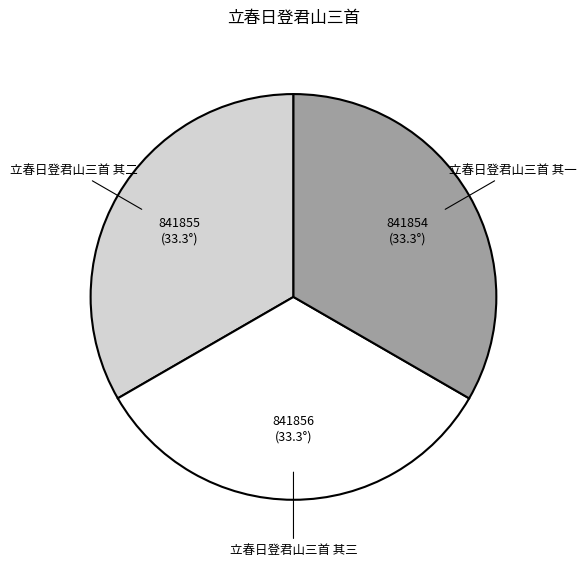

True or false: 立春日登君山三首 其三 accounts for 45% of the total.

False